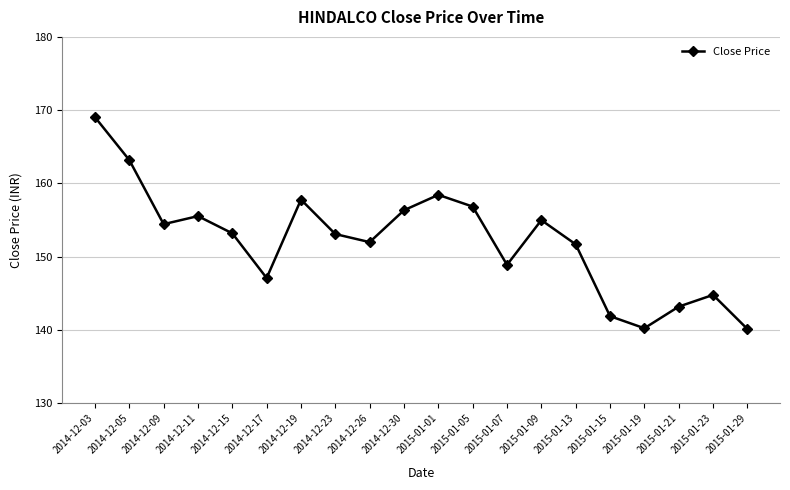

Which label corresponds to the largest value in the chart?

2014-12-03